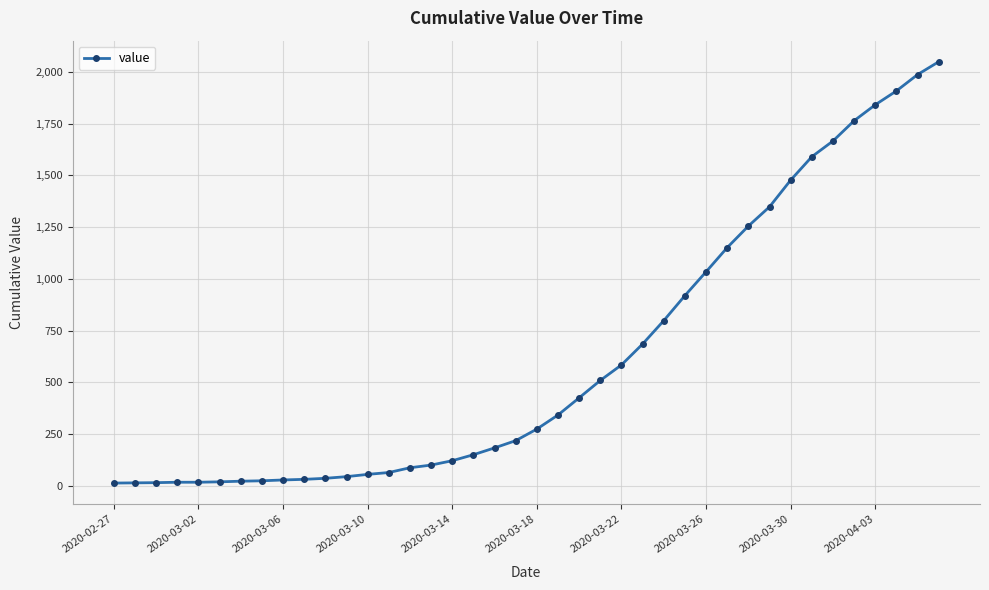

What is the maximum value shown in the chart?

2049